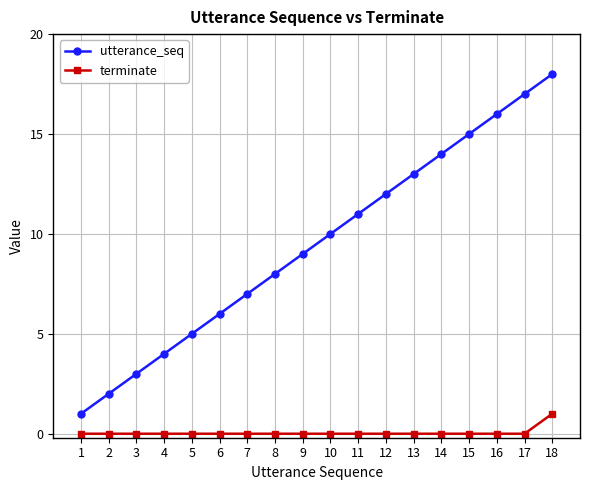

How many distinct data groups are displayed?

2